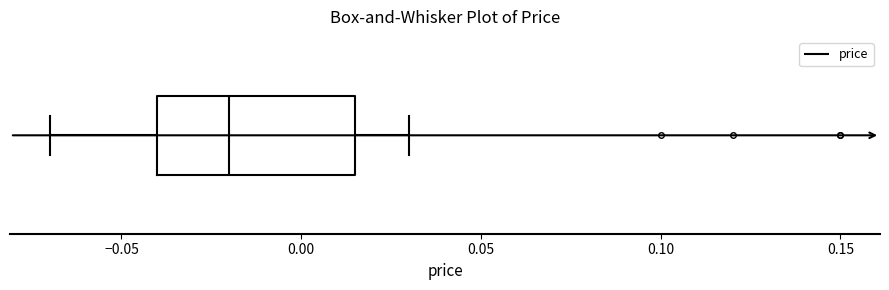

Where is the left edge of the box on the x-axis? The values are not printed on the chart, so give them approximately, as read against the axis.

-0.040